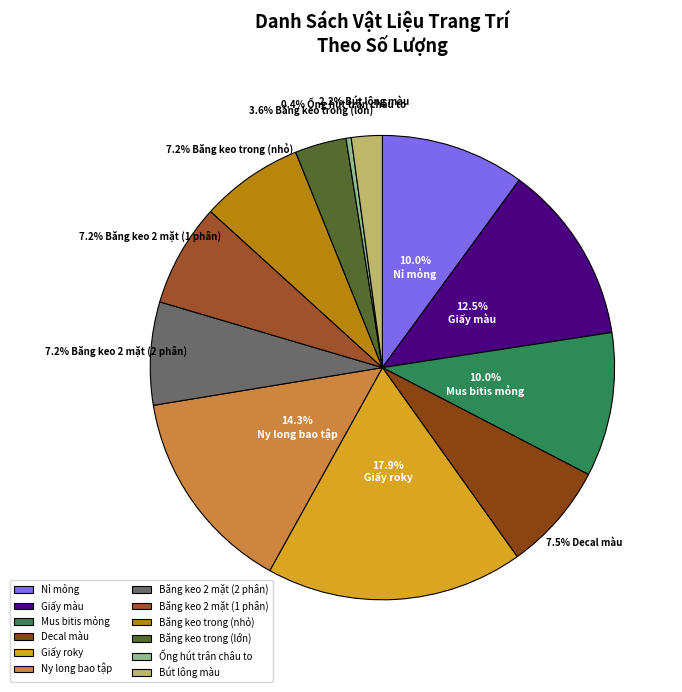

To the nearest percent, what is the average slice percentage?

8%